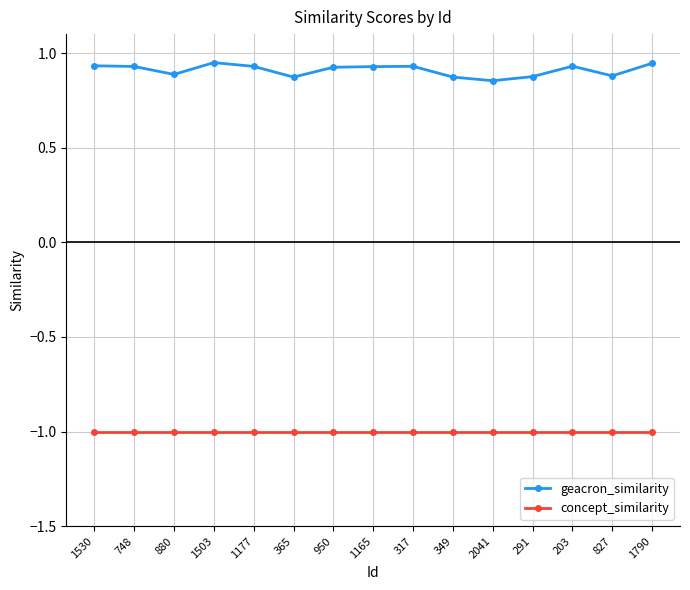

At how many categories does at least one series exceed 0?

15